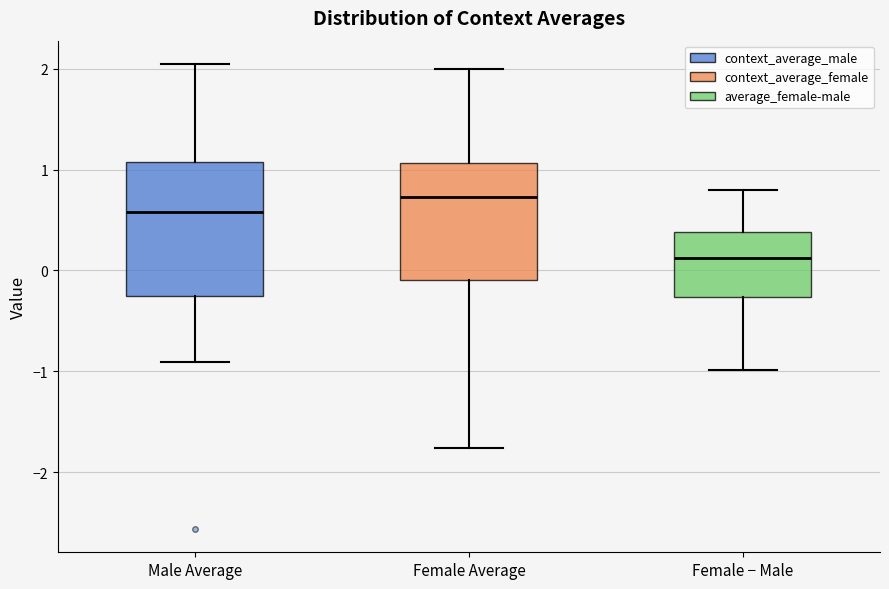

Reading left to right, read every box against the y-axis: the position of its median line, the range the box covers, and the ends of its whiskers. The values are not printed on the chart, so give them approximately, as read against the axis.

Male Average: median 0.6, box -0.3 to 1.1, whiskers -0.9 to 2.0
Female Average: median 0.7, box -0.1 to 1.1, whiskers -1.8 to 2.0
Female − Male: median 0.1, box -0.3 to 0.4, whiskers -1.0 to 0.8